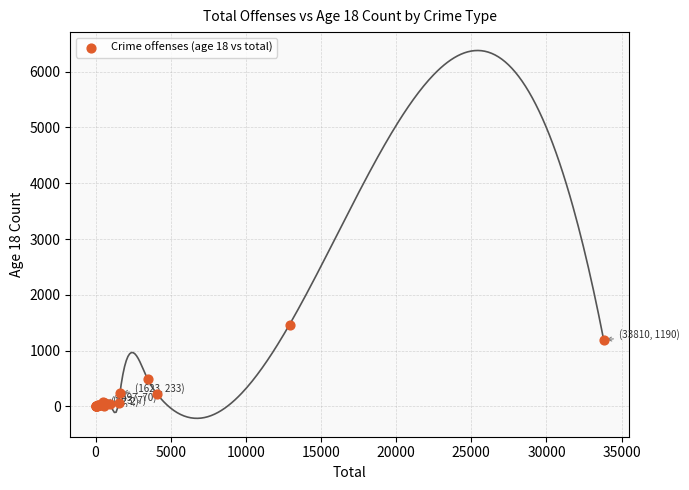

What Y value in the scatter plot is closest to 733?

490